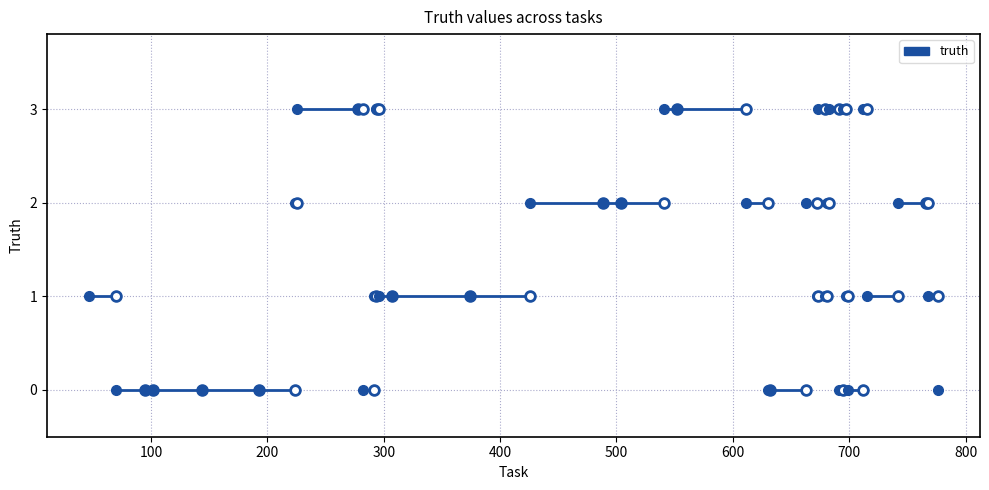

How many interior local peaks (higher than both neighbors) does the data have?

5